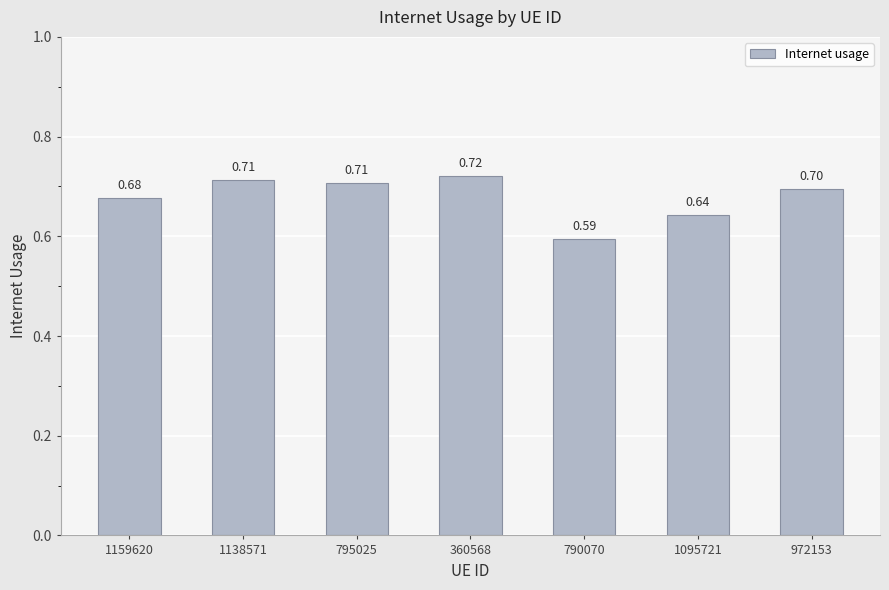

The value at 790070 is 0.9. True or false?

False